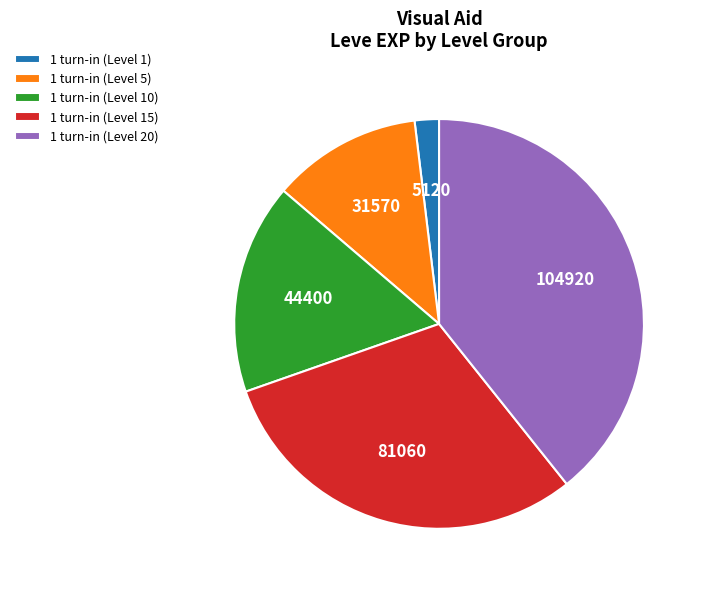

Is there a majority slice in this chart?

No